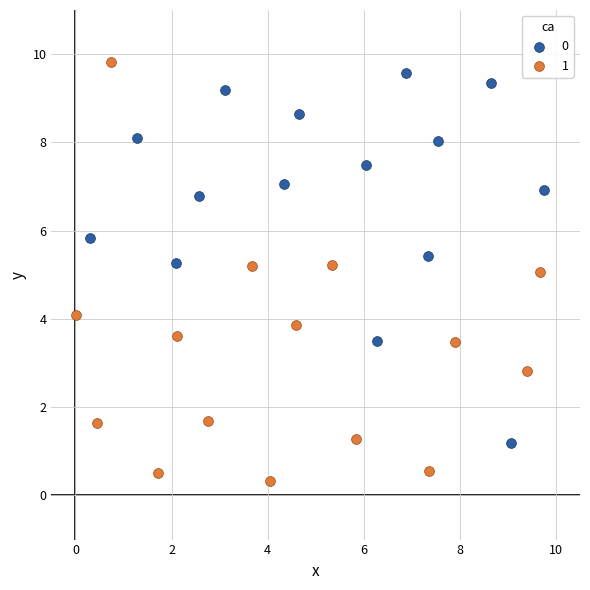

Which series contains the highest Y value?

1